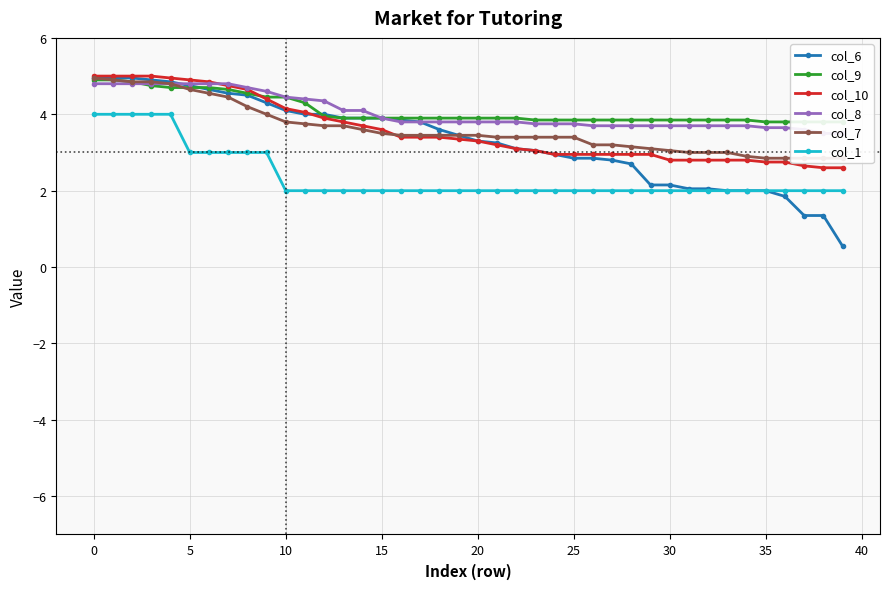

What is the sum of the col_1 values at 25 and 17?

4.0